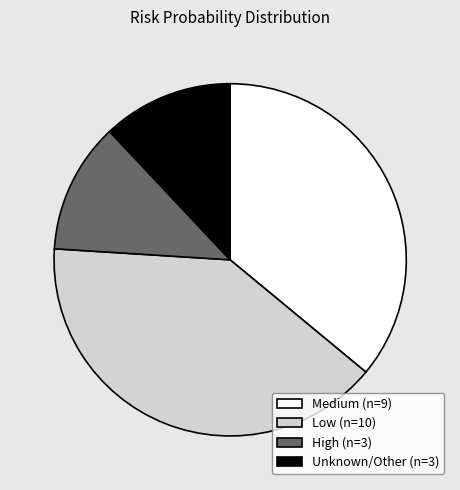

Count the number of slices in the pie.

4